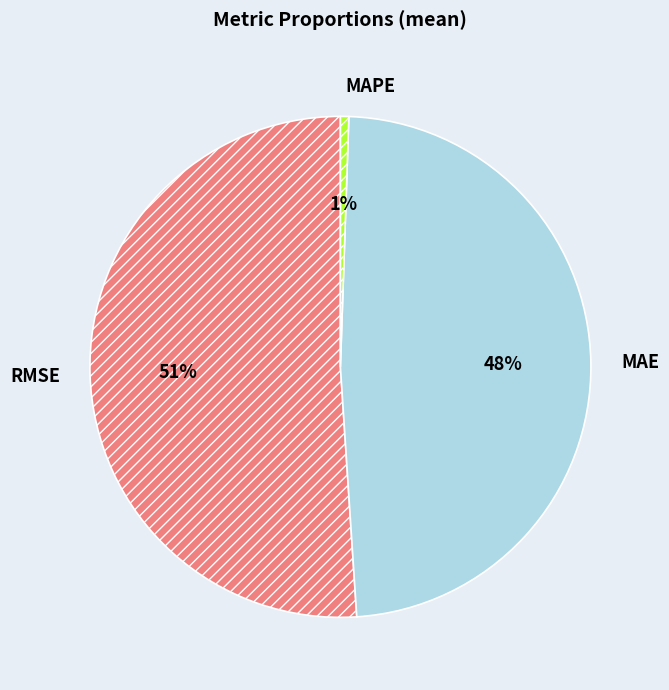

To the nearest percent, what is the average slice percentage?

33%